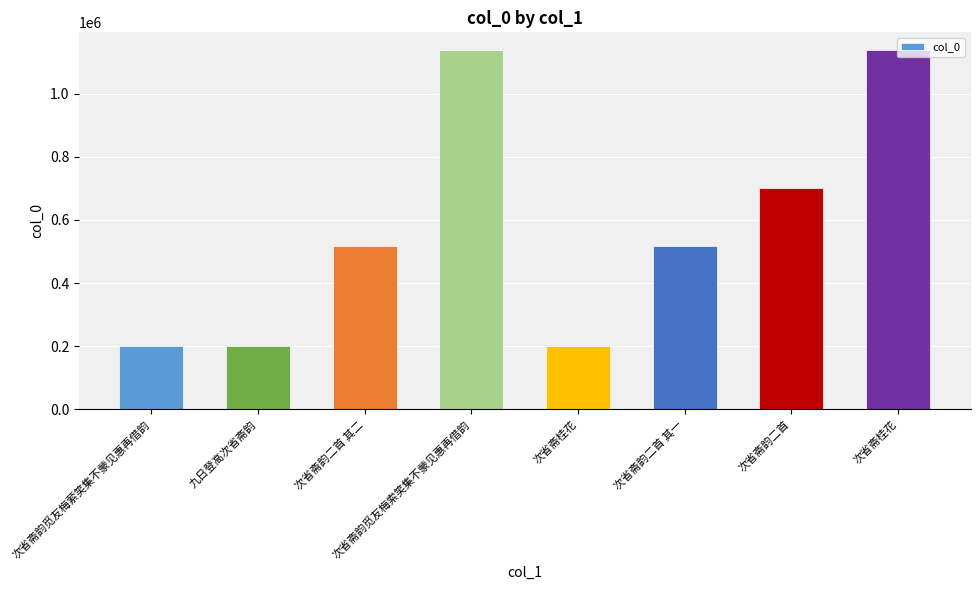

How many data points are less than 517893?

4